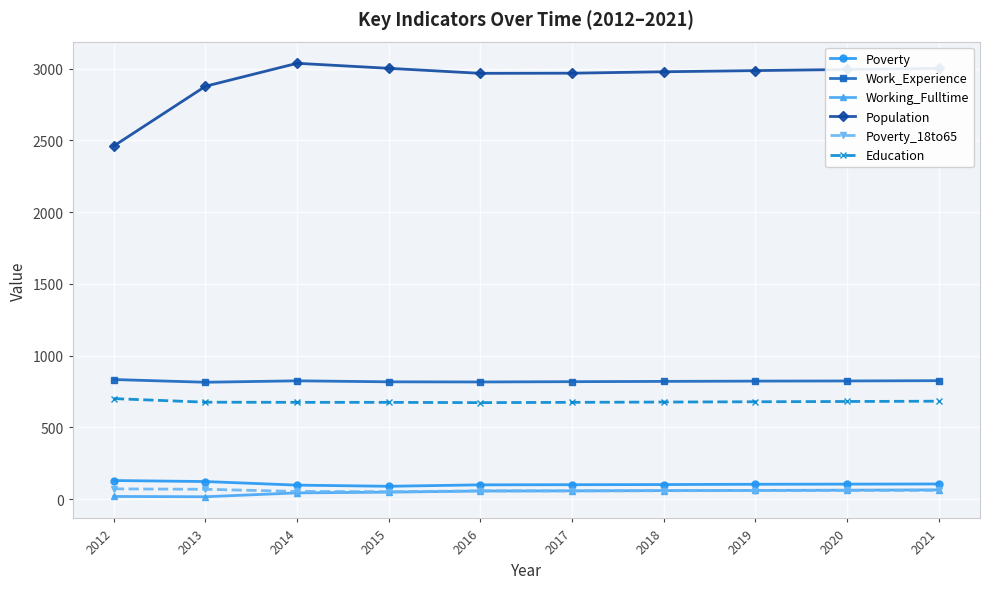

The Work_Experience series shows 824 at 2014. True or false?

True